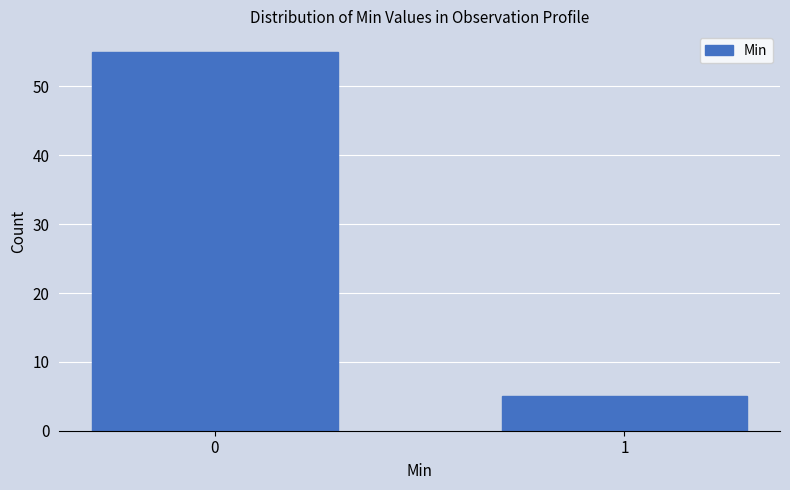

Reading right to left, extract all data points from this chart.

5	55